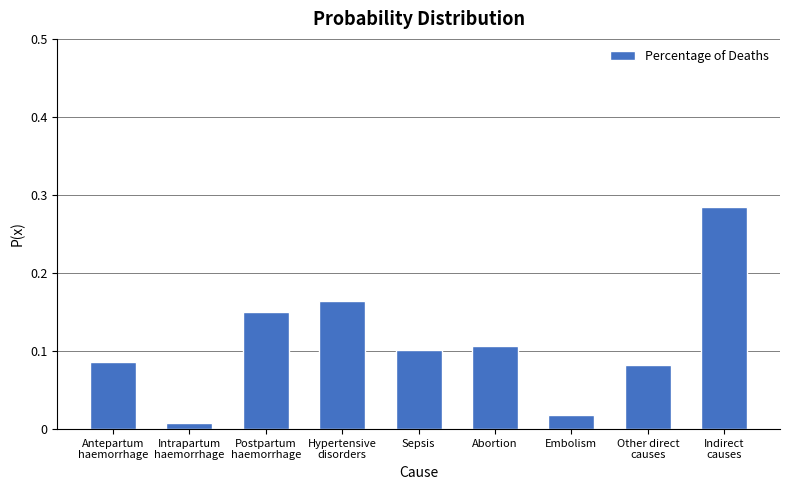

What is the label of the 6th bar from the right?

Hypertensive
disorders